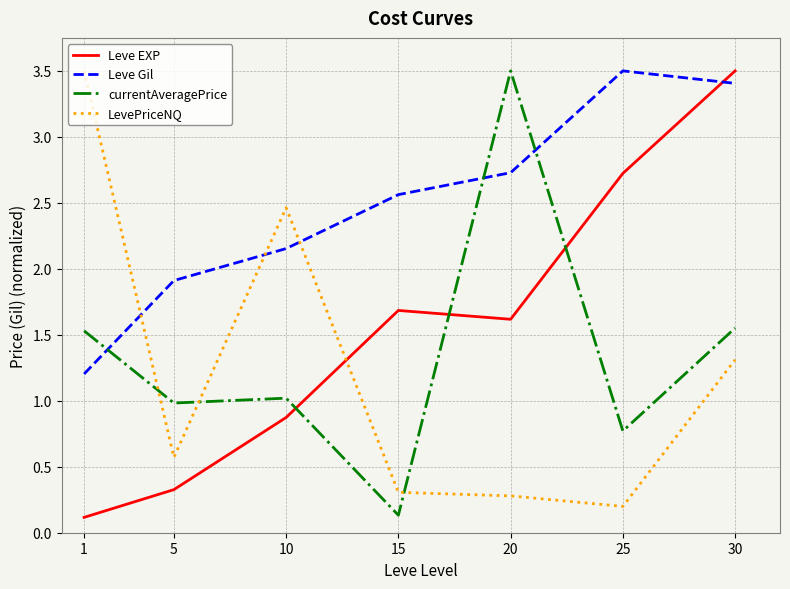

At which category is the sum across all series the highest?

30